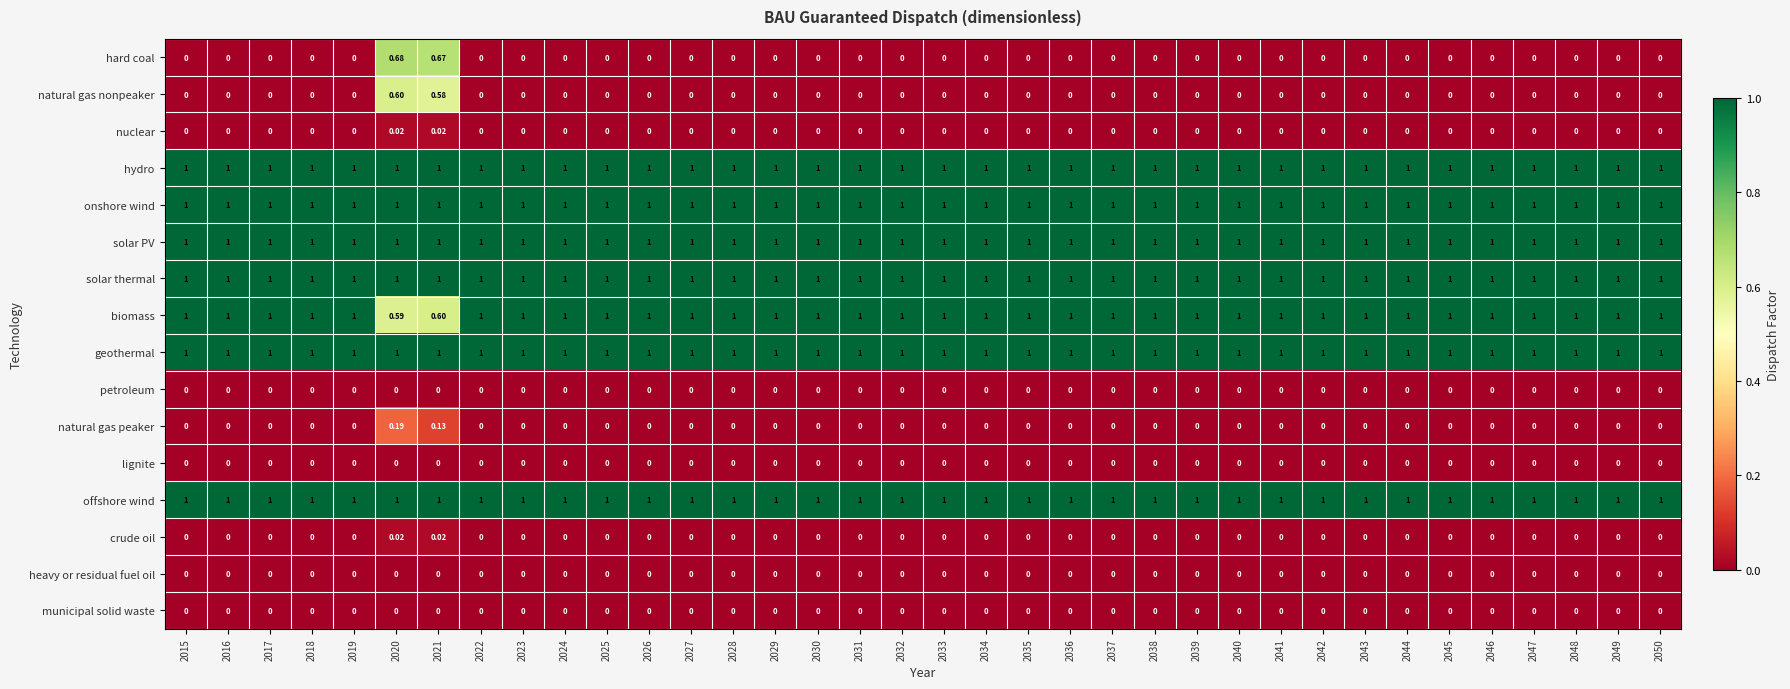

Which series has the widest spread of values?

hard coal